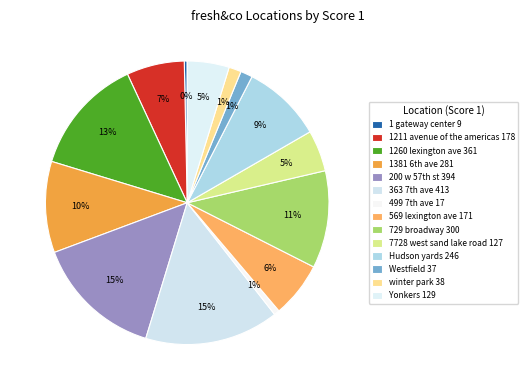

What is the smallest slice in the pie chart?

1 gateway center